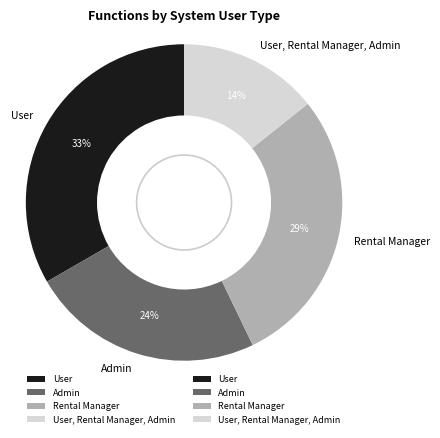

True or false: User, Rental Manager, Admin accounts for 14% of the total.

True